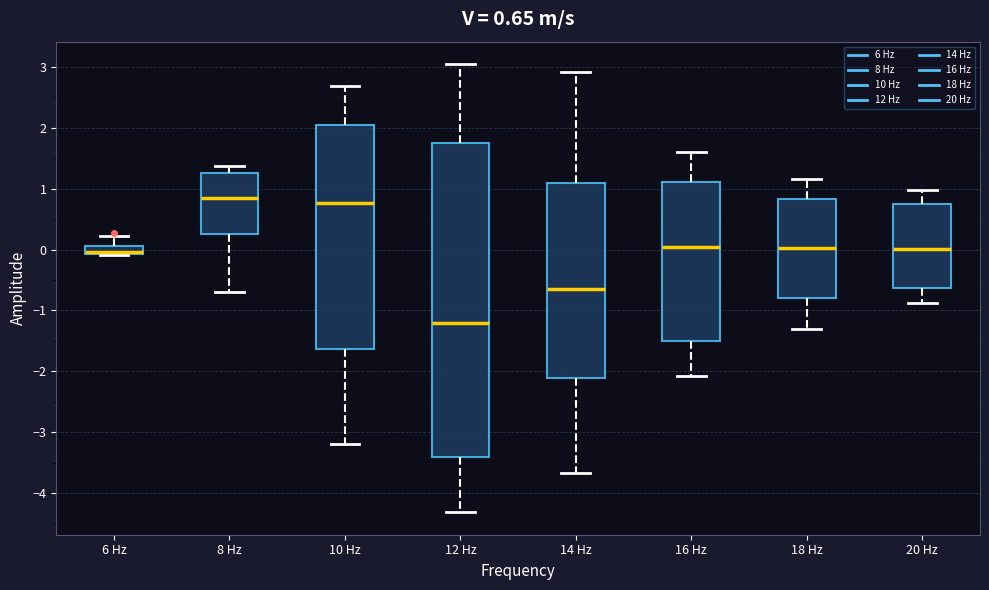

Which box has the lowest median line?

12 Hz